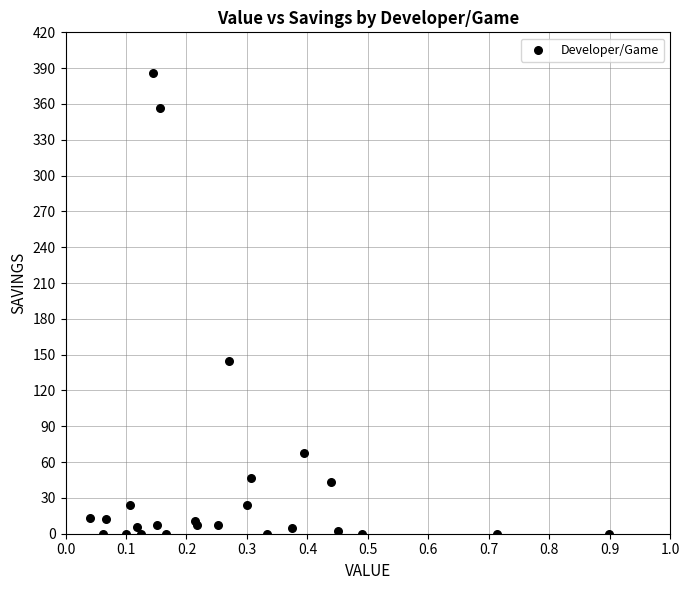

What Y value in the scatter plot is closest to 192?

145.0